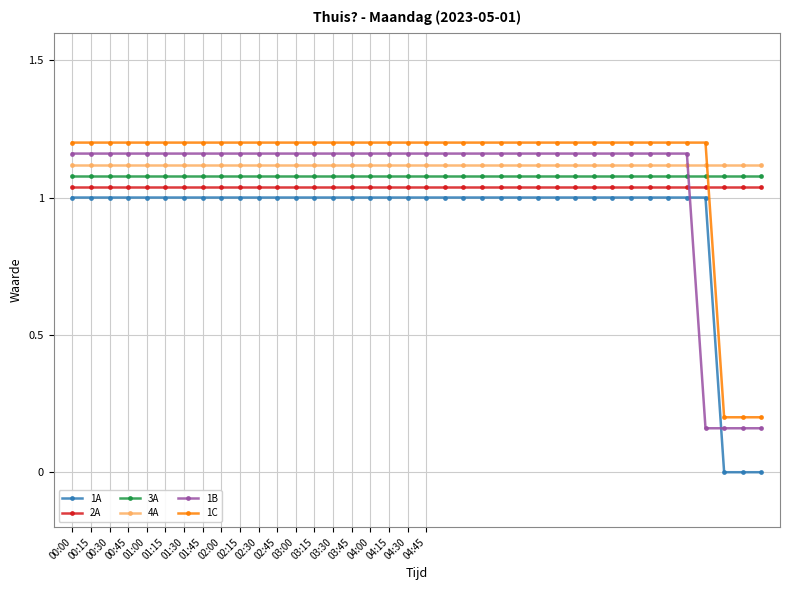

True or false: 3A and 4A cross at least once.

False